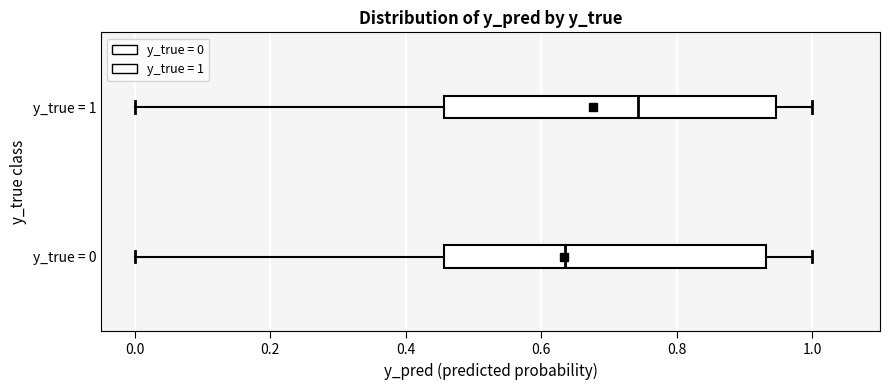

Reading bottom to top, read every box against the x-axis: the position of its median line, the range the box covers, and the ends of its whiskers. The values are not printed on the chart, so give them approximately, as read against the axis.

y_true = 0: median 0.64, box 0.46 to 0.94, whiskers 0.00 to 1.00
y_true = 1: median 0.74, box 0.46 to 0.94, whiskers 0.00 to 1.00